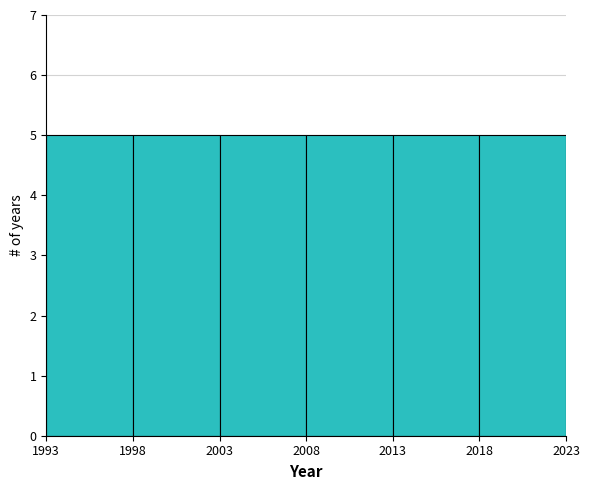

What is the height of the bar covering 2018 to 2023 on the x-axis? The values are not printed on the chart, so give them approximately, as read against the axis.

5